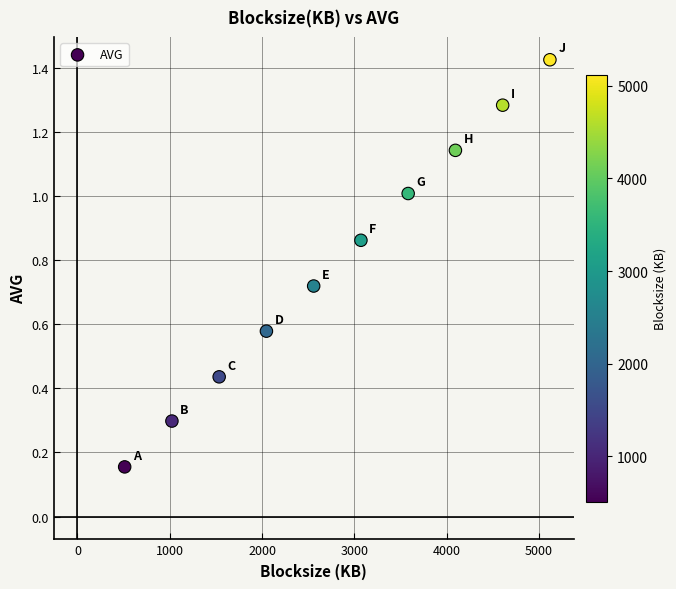

What is the range of X values (max minus min)?

4608.0